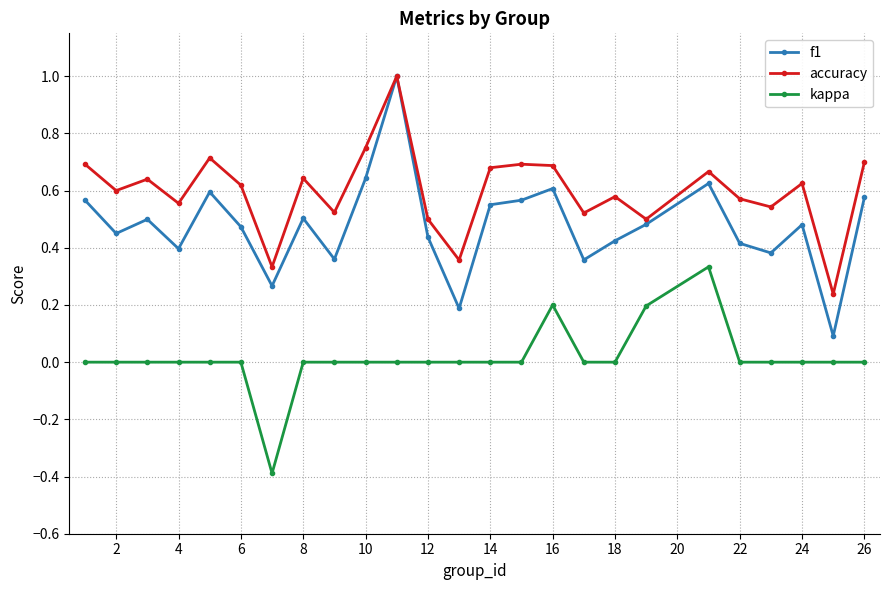

What is the smallest value displayed?

-0.4